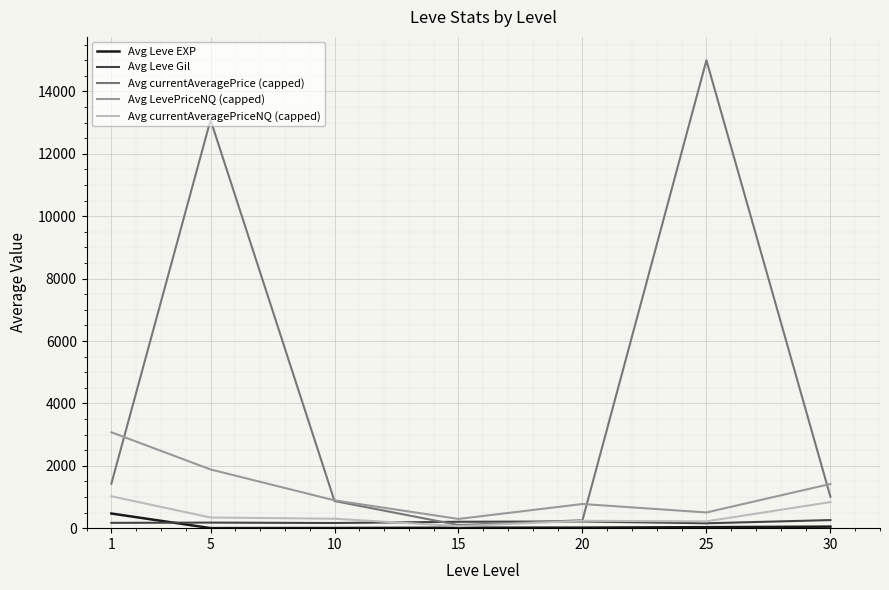

Which series has the widest spread of values?

Avg currentAveragePrice (capped)